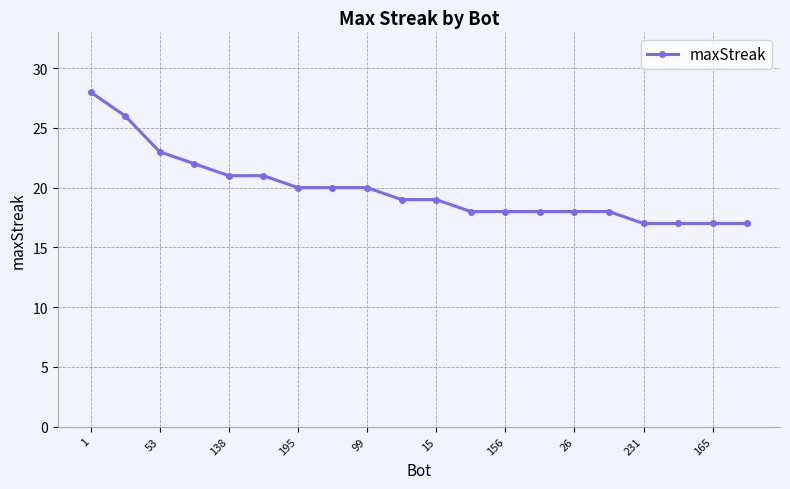

What is the greatest value displayed?

28